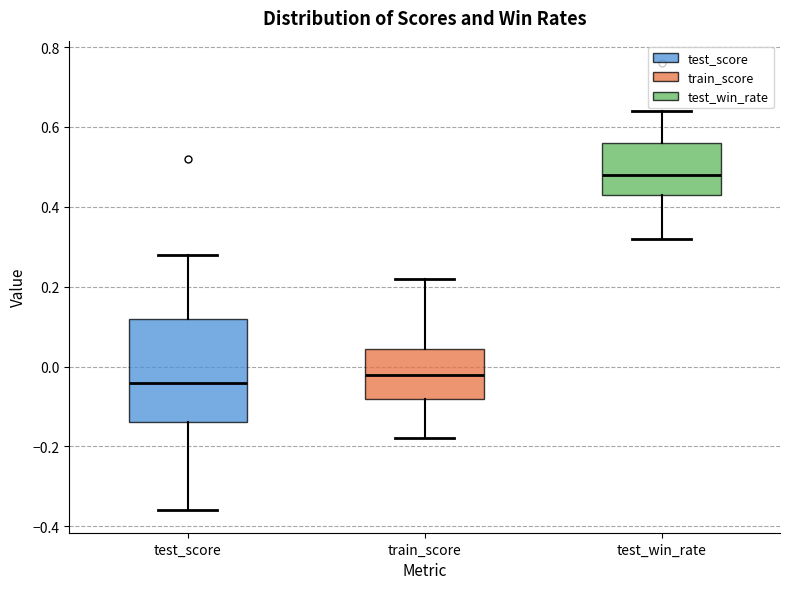

Which box is the tallest, from its lower edge to its upper edge?

test_score